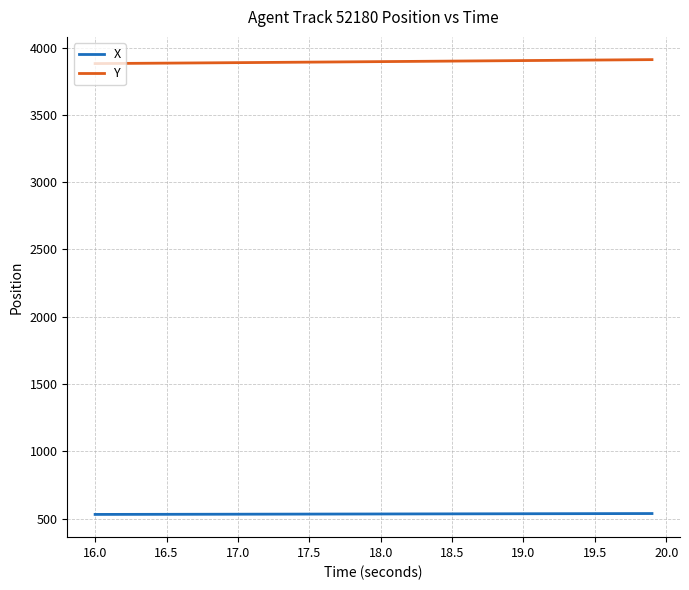

Which series has the largest total across all categories?

Y